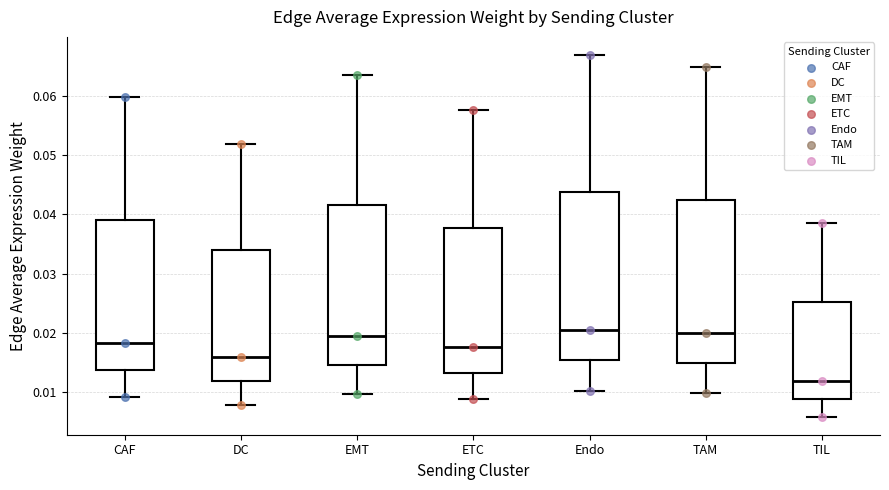

Reading left to right, transcribe this box plot: for each box, give where its median line is, the range the box spans, and where its two whiskers end, as read against the y-axis. The values are not printed on the chart, so give them approximately, as read against the axis.

CAF: median 0.018, box 0.014 to 0.039, whiskers 0.009 to 0.060
DC: median 0.016, box 0.012 to 0.034, whiskers 0.008 to 0.052
EMT: median 0.020, box 0.015 to 0.042, whiskers 0.010 to 0.064
ETC: median 0.018, box 0.013 to 0.038, whiskers 0.009 to 0.058
Endo: median 0.021, box 0.015 to 0.044, whiskers 0.010 to 0.067
TAM: median 0.020, box 0.015 to 0.042, whiskers 0.010 to 0.065
TIL: median 0.012, box 0.009 to 0.025, whiskers 0.006 to 0.039